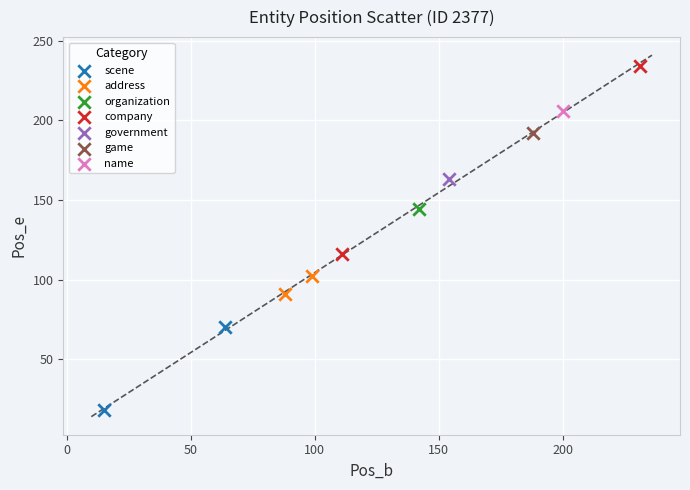

Which series reaches the minimum Y coordinate?

scene